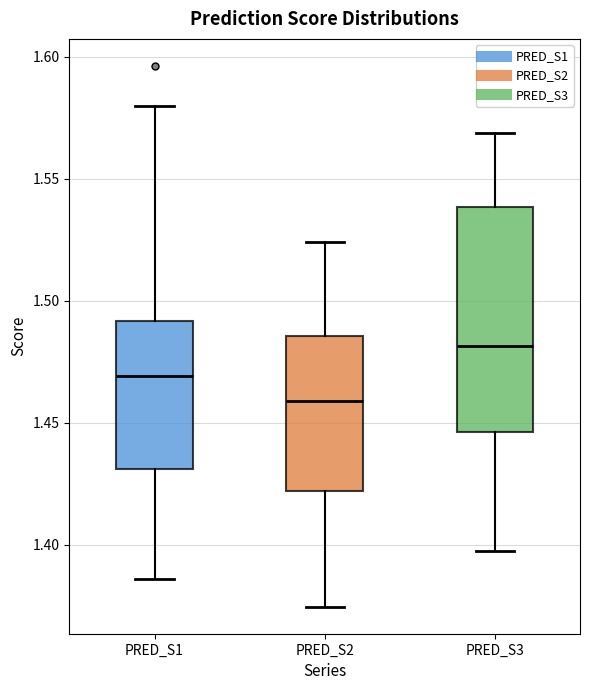

Reading left to right, read every box against the y-axis: the position of its median line, the range the box covers, and the ends of its whiskers. The values are not printed on the chart, so give them approximately, as read against the axis.

PRED_S1: median 1.470, box 1.430 to 1.490, whiskers 1.385 to 1.580
PRED_S2: median 1.460, box 1.420 to 1.485, whiskers 1.375 to 1.525
PRED_S3: median 1.480, box 1.445 to 1.540, whiskers 1.400 to 1.570